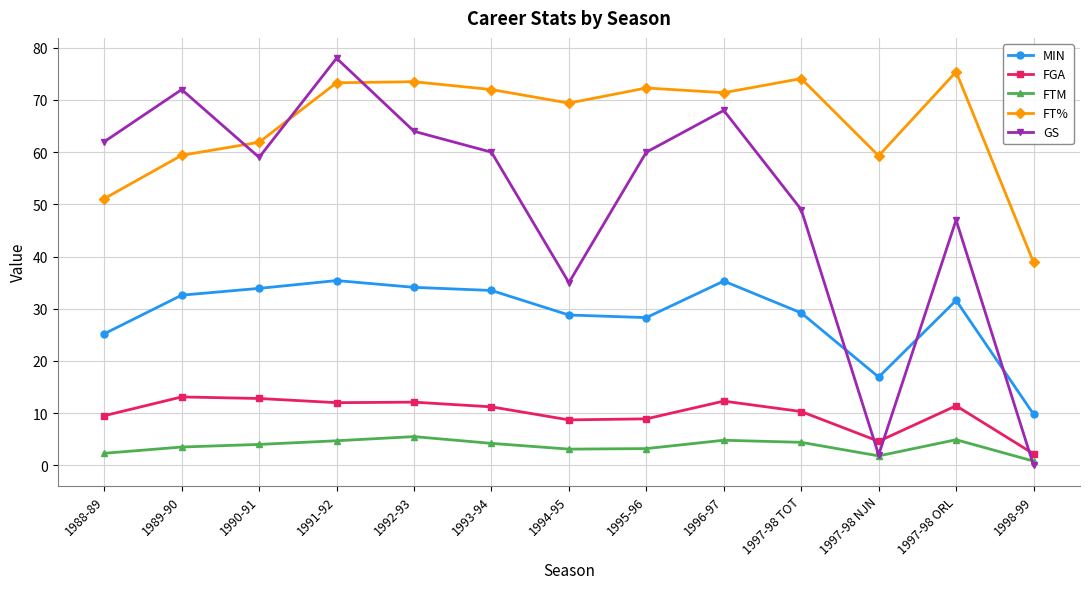

Rank the series at 1990-91 from lowest to highest value.

FTM, FGA, MIN, GS, FT%